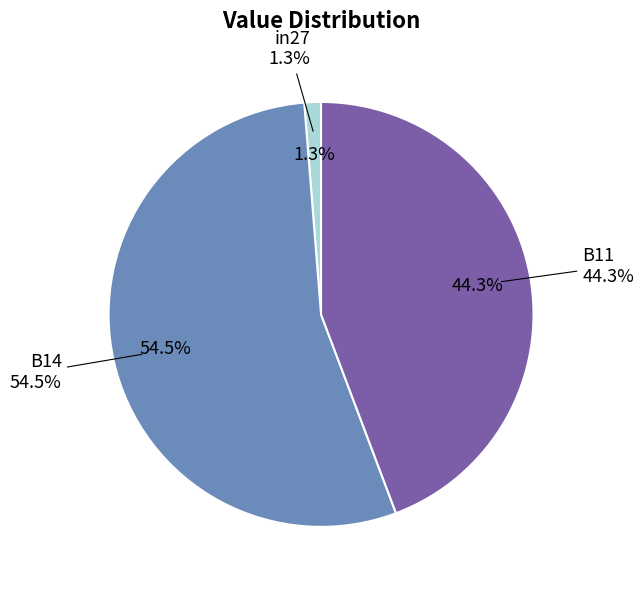

Does any single category account for the majority?

Yes